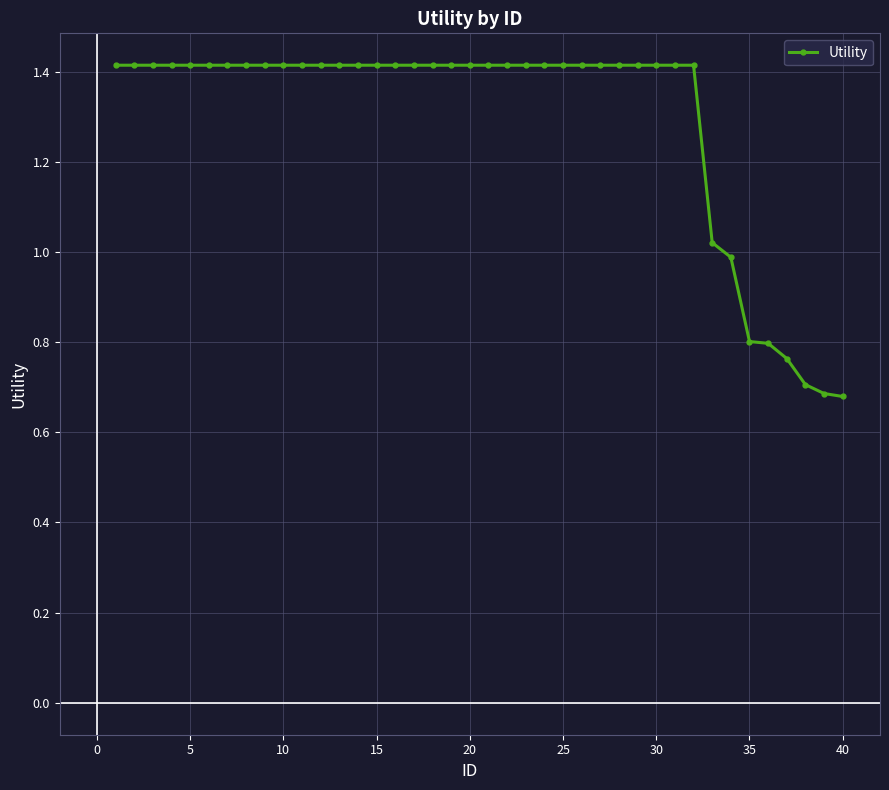

How many data points are less than 1?

7